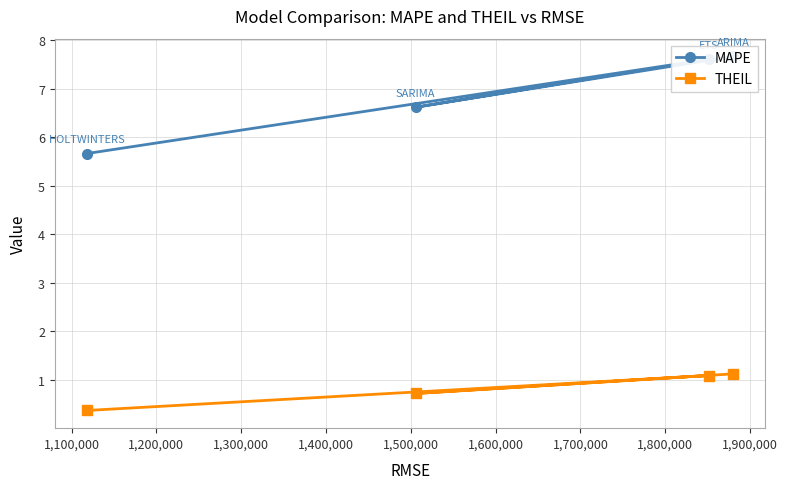

What is the value of the THEIL point at the 3rd from the left?

1.1